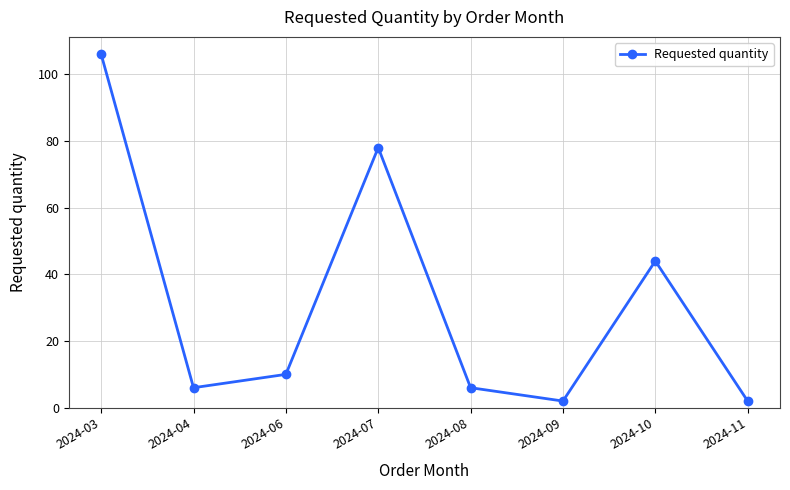

Is it true that the value at 2024-08 is 6?

True